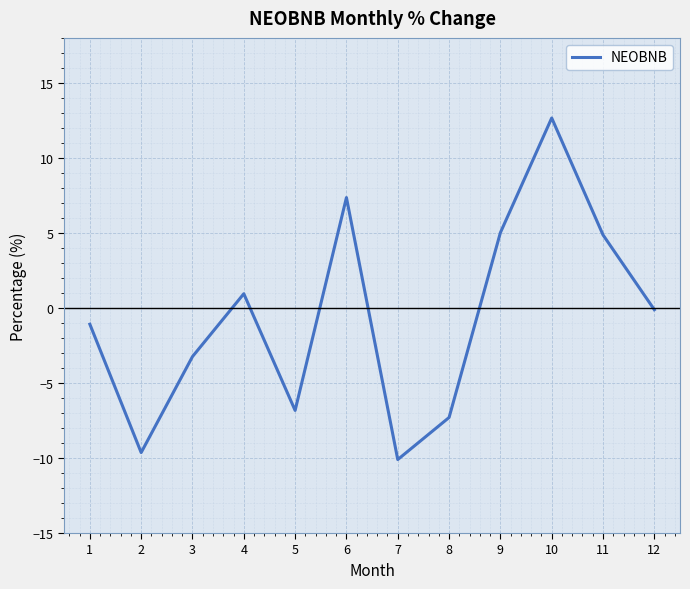

What is the average value?

-0.6